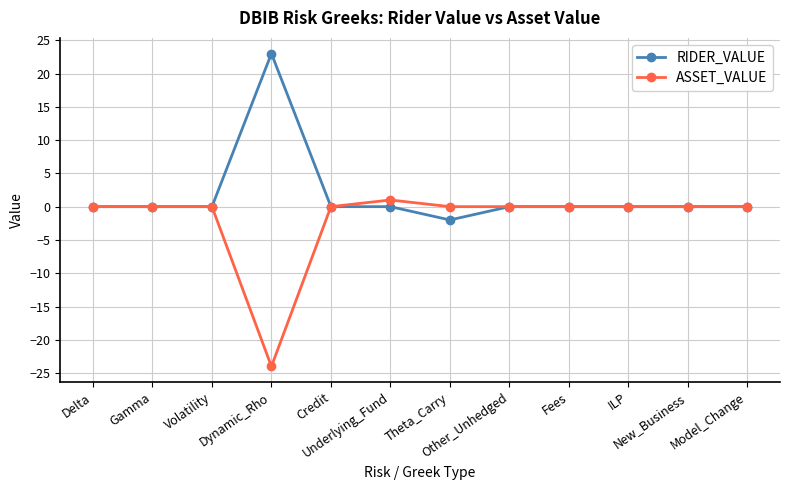

What is the average value of the RIDER_VALUE series?

2